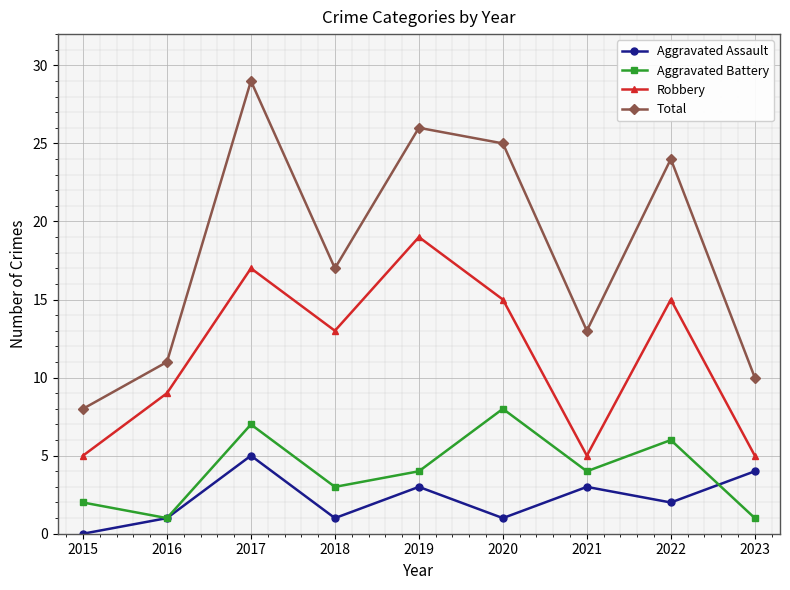

Reading right to left, what are all the values shown in this chart?

Aggravated Assault: 2023=4	2022=2	2021=3	2020=1	2019=3	2018=1	2017=5	2016=1	2015=0
Aggravated Battery: 2023=1	2022=6	2021=4	2020=8	2019=4	2018=3	2017=7	2016=1	2015=2
Robbery: 2023=5	2022=15	2021=5	2020=15	2019=19	2018=13	2017=17	2016=9	2015=5
Total: 2023=10	2022=24	2021=13	2020=25	2019=26	2018=17	2017=29	2016=11	2015=8